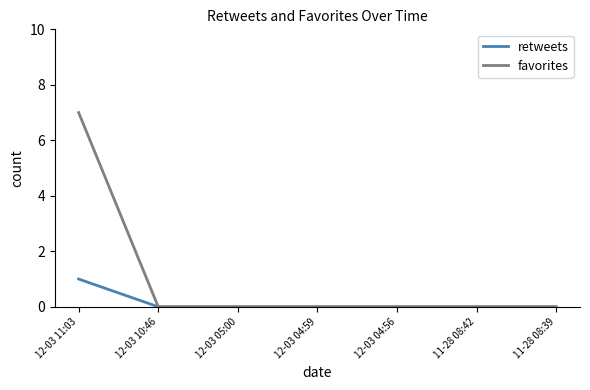

List the series in order of their peak value, lowest first.

retweets, favorites